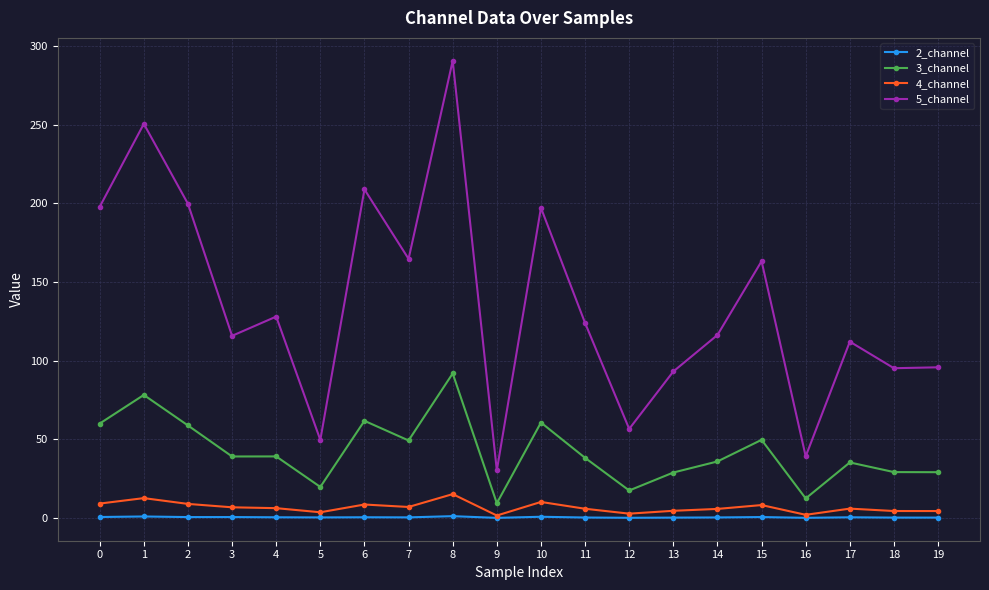

What is the smallest value displayed?

0.2